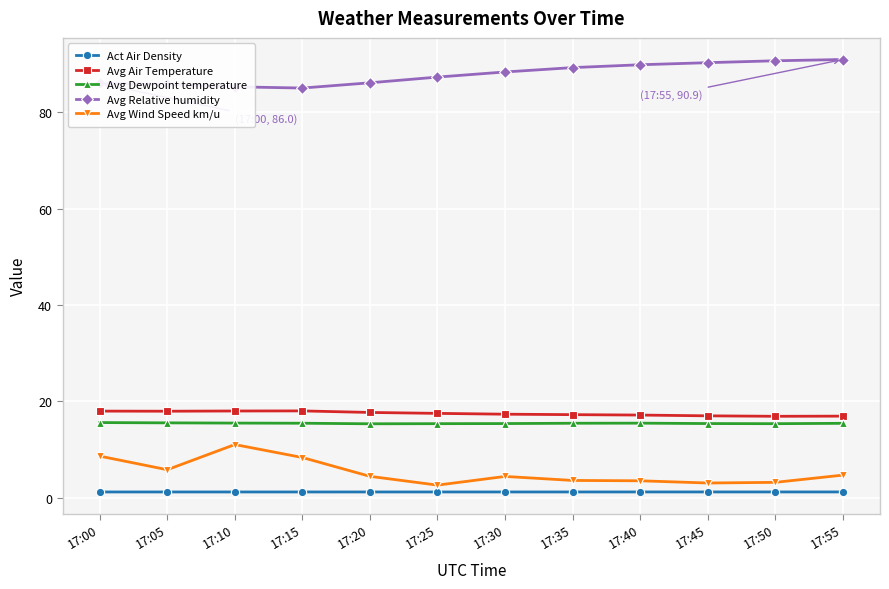

True or false: Avg Air Temperature and Avg Dewpoint temperature intersect in this chart.

False